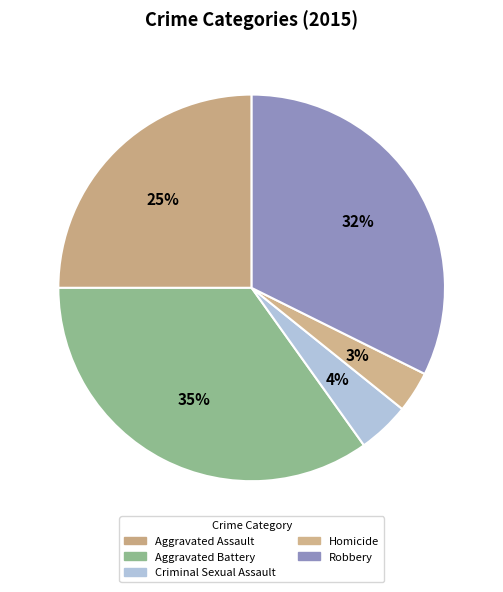

Which slice is the largest?

Aggravated Battery